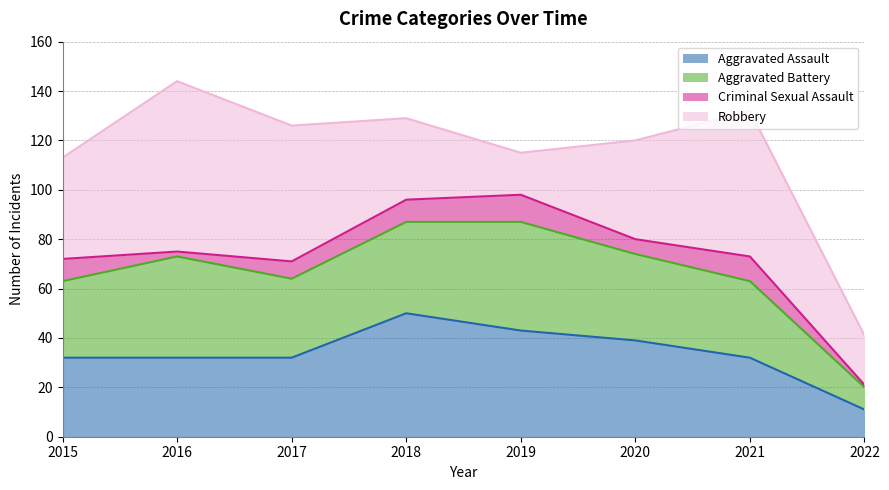

What is the total value across all series at 2020?

120